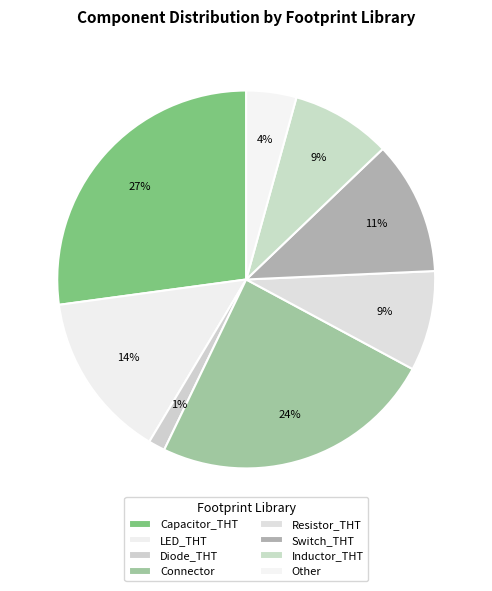

The Connector slice represents 32% of the pie. True or false?

False